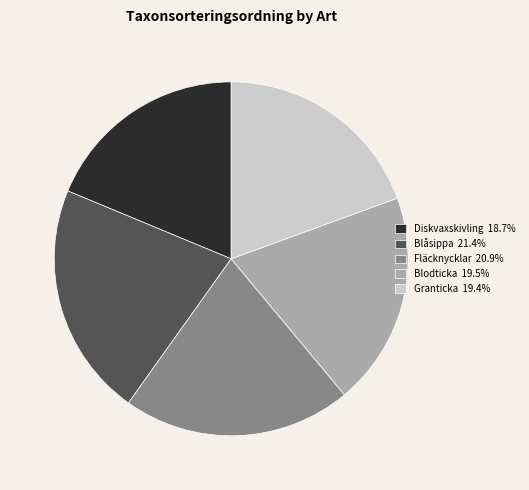

Is the sum of Blodticka 19.5% and Blåsippa 21.4% greater than half?

No